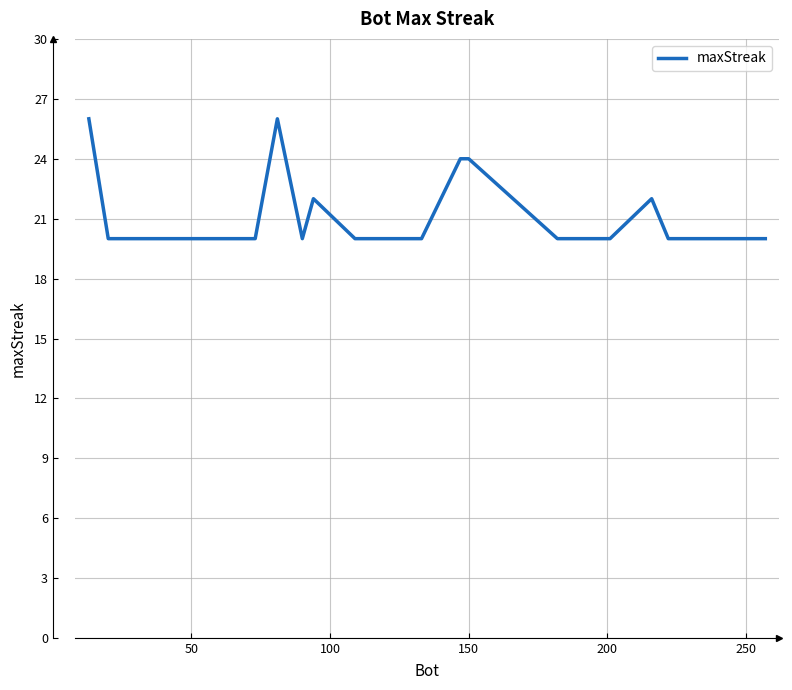

What is the difference between the maximum and minimum values?

6